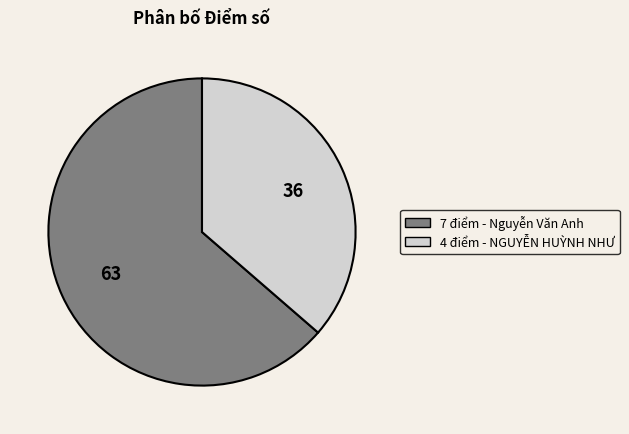

Does any single category account for the majority?

Yes